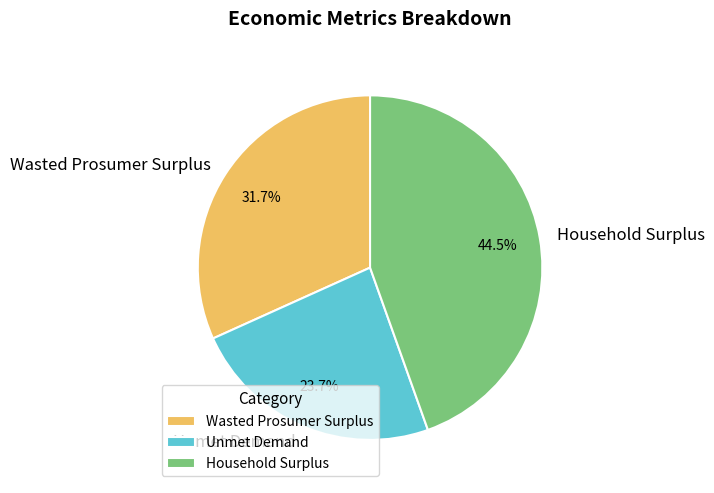

Between Unmet Demand and Wasted Prosumer Surplus, which is larger?

Wasted Prosumer Surplus